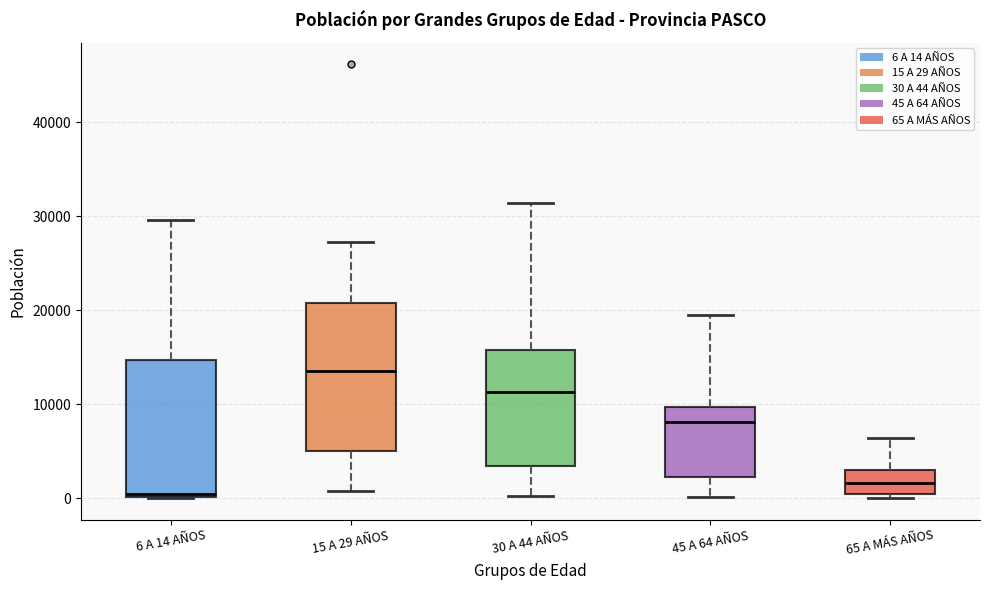

Where does the lower whisker of the box for 30 A 44 AÑOS end on the y-axis? The values are not printed on the chart, so give them approximately, as read against the axis.

0